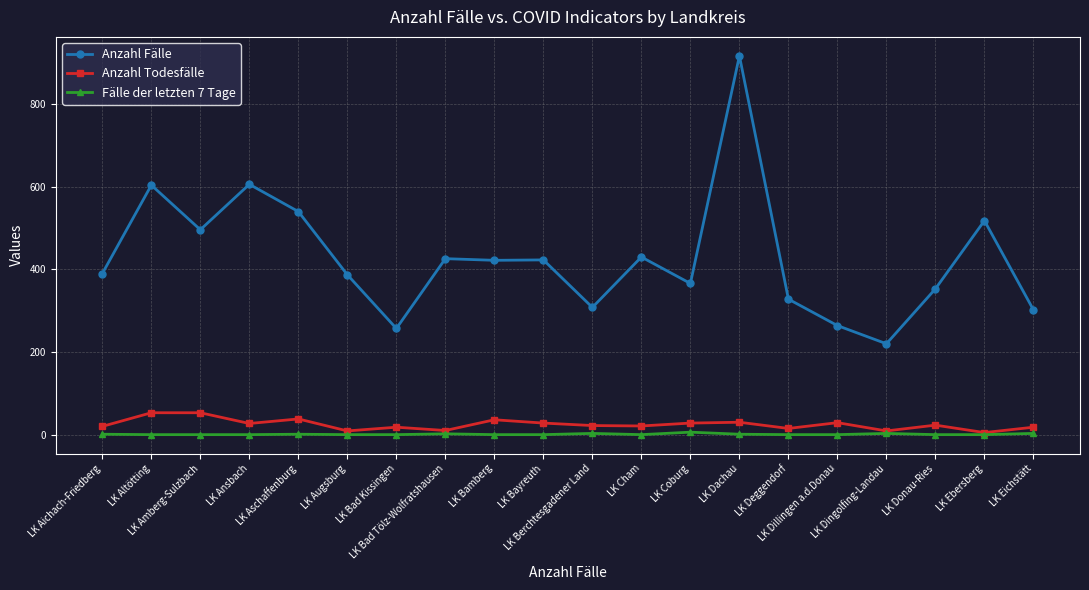

True or false: Anzahl Todesfälle and Anzahl Fälle cross at least once.

False